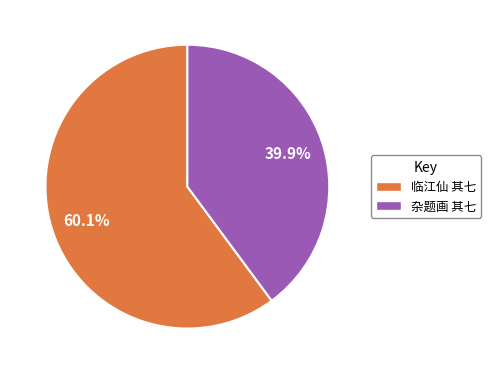

How many slices are in this pie chart?

2